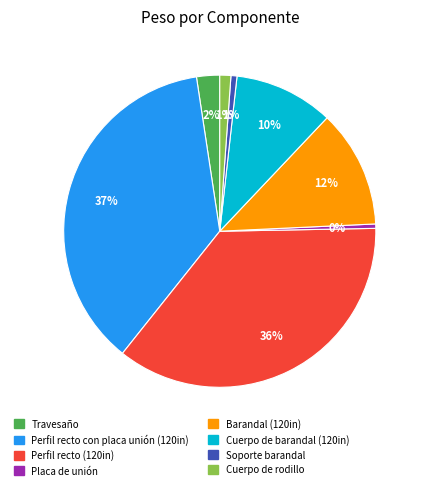

Combined, do Perfil recto con placa unión (120in) and Barandal (120in) account for over 50%?

No